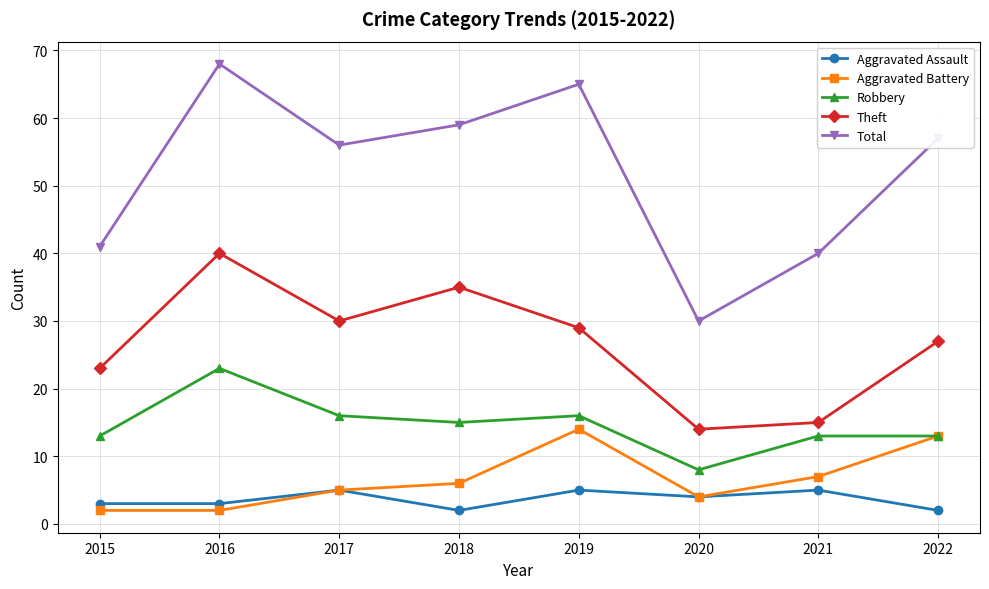

True or false: Theft has more than 1 interior local peaks.

True